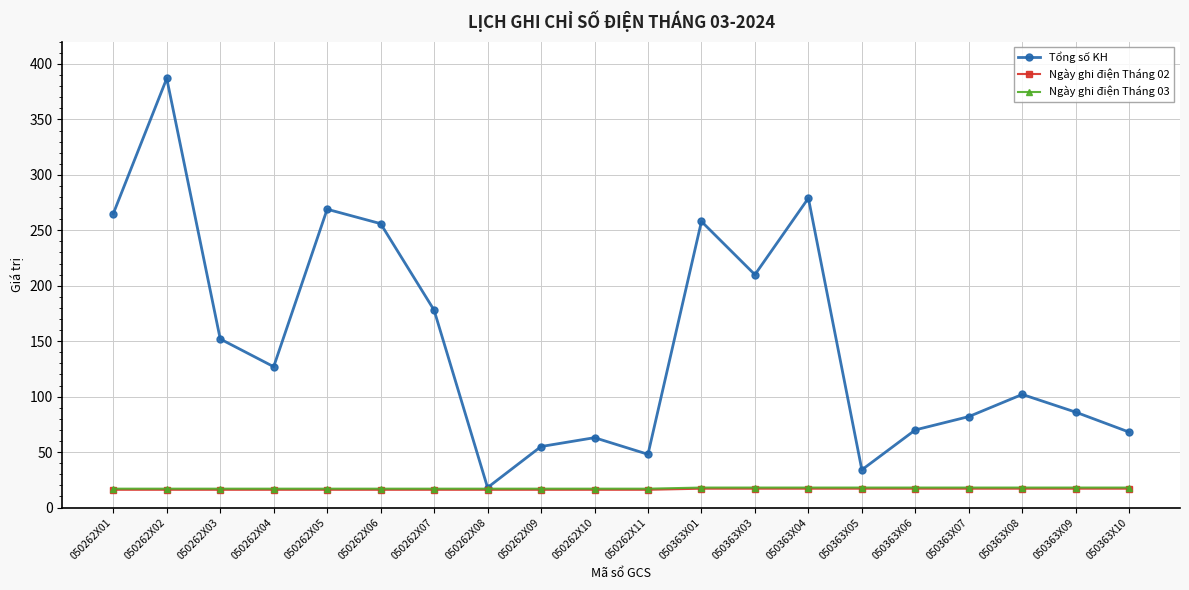

Where is Tổng số KH nearest to the value 202?

050363X03